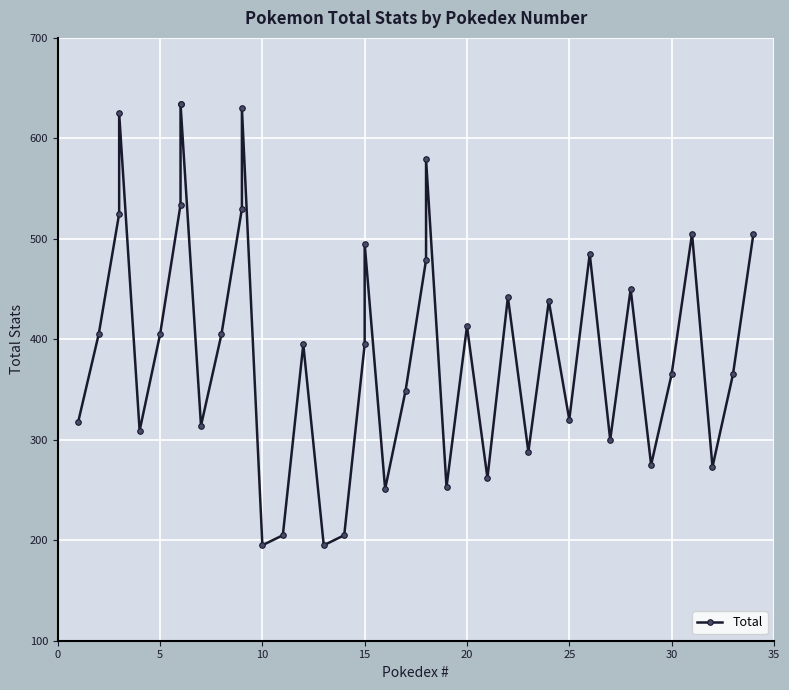

What is the sum of all values?

15950